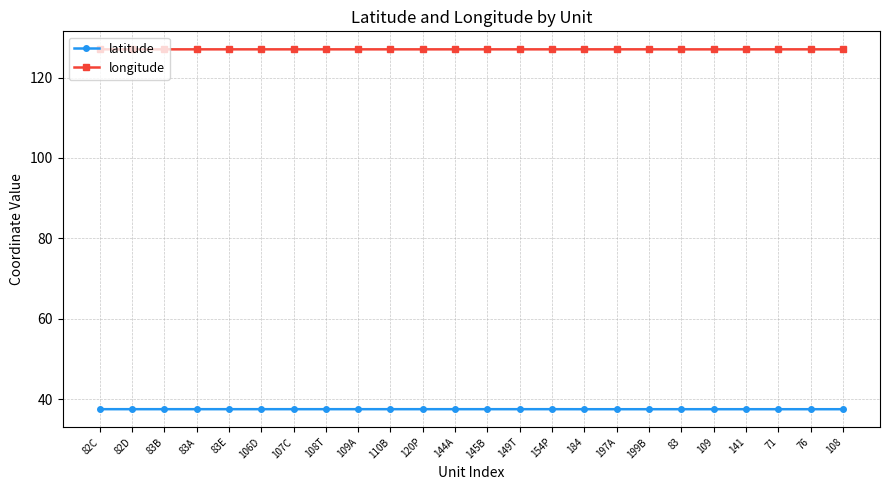

True or false: longitude and latitude cross at least once.

False